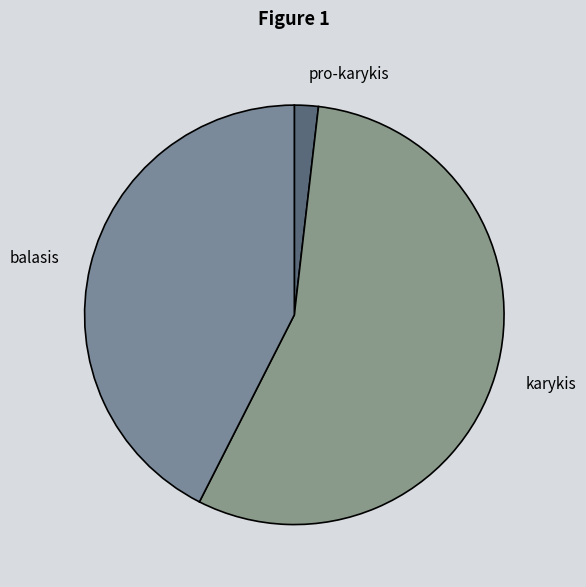

Which category has the smallest portion of the pie?

pro-karykis